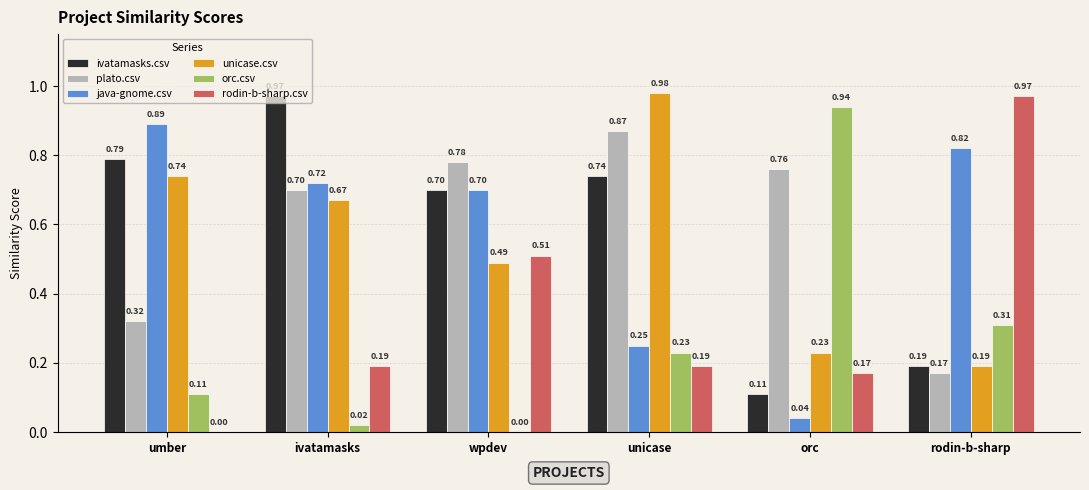

Count the number of categories in the chart.

6